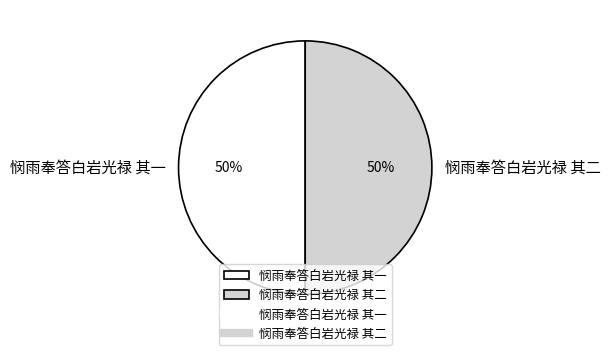

Approximately how many times larger is the value at 悯雨奉答白岩光禄 其一 compared to 悯雨奉答白岩光禄 其二?

1.0